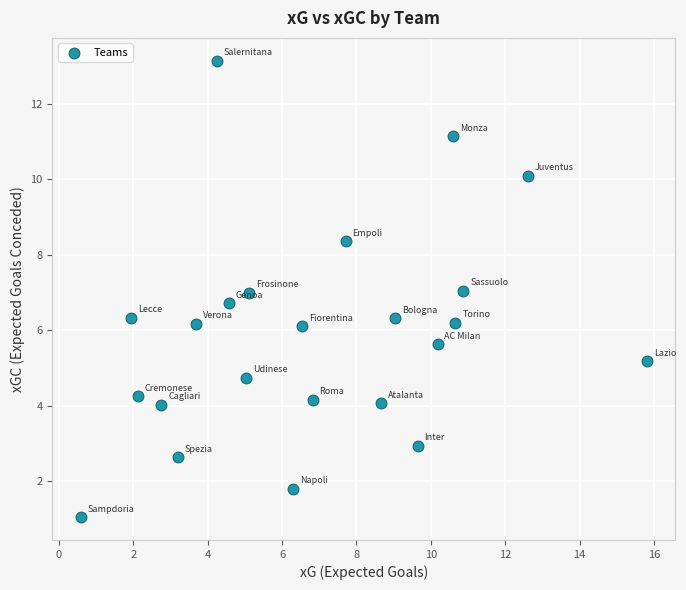

What is the range of X values (max minus min)?

15.2